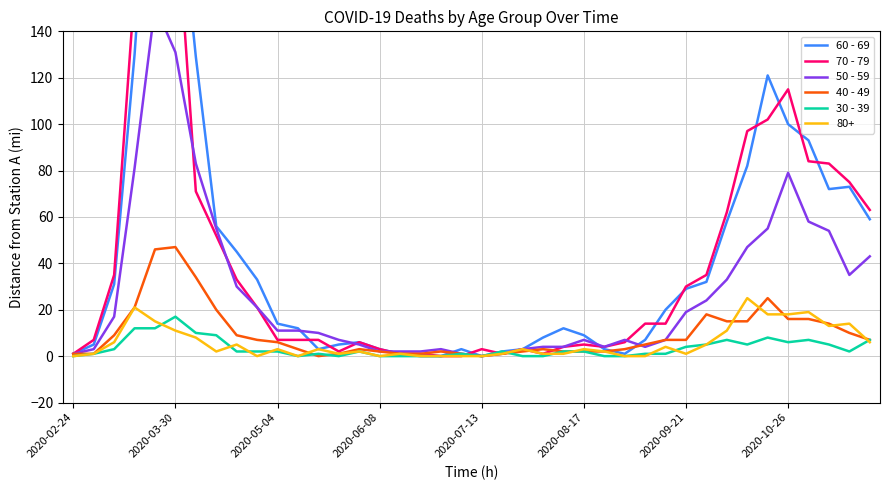

What is the sum of the 40 - 49 values at 22 and 39?

9